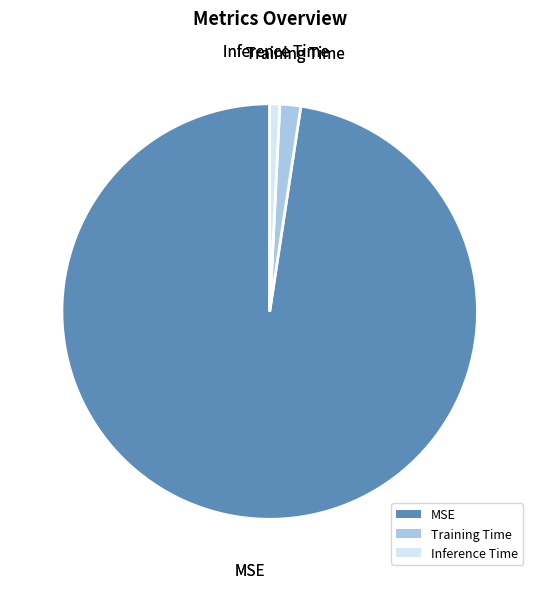

How many slices are in this pie chart?

3